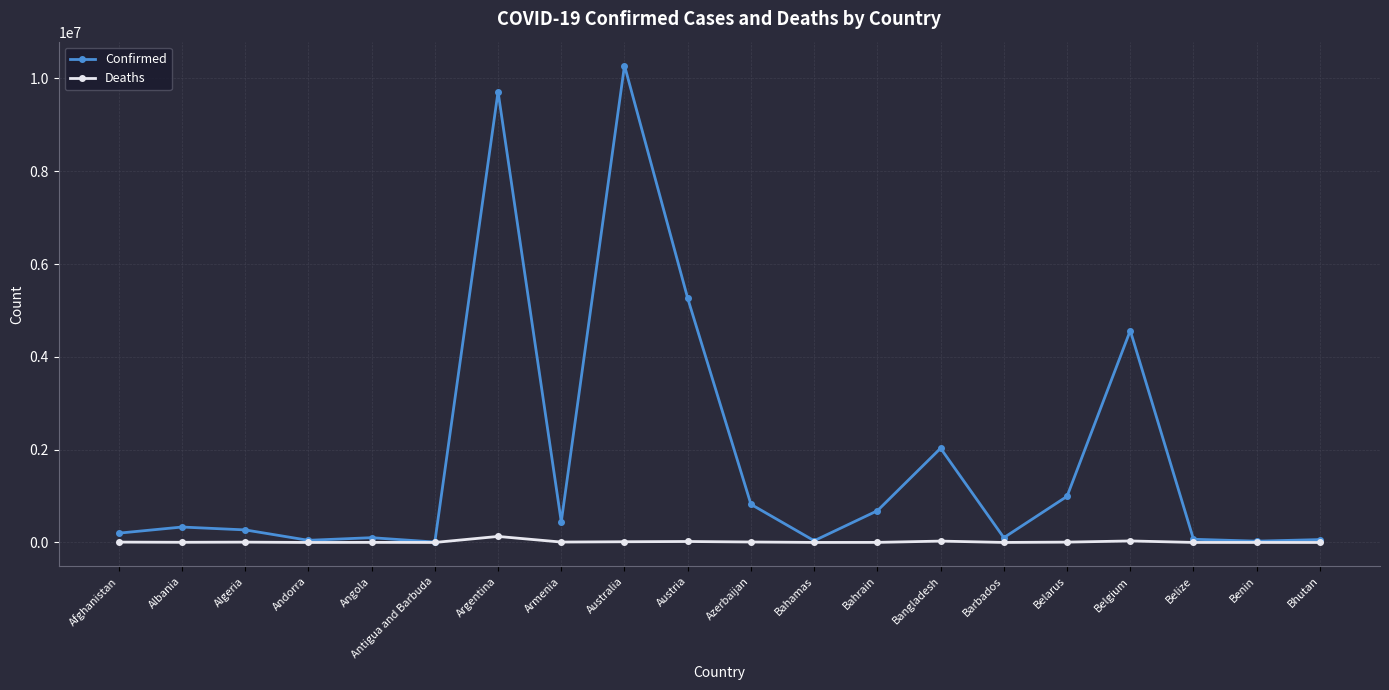

Which series has the largest range (max minus min)?

Confirmed